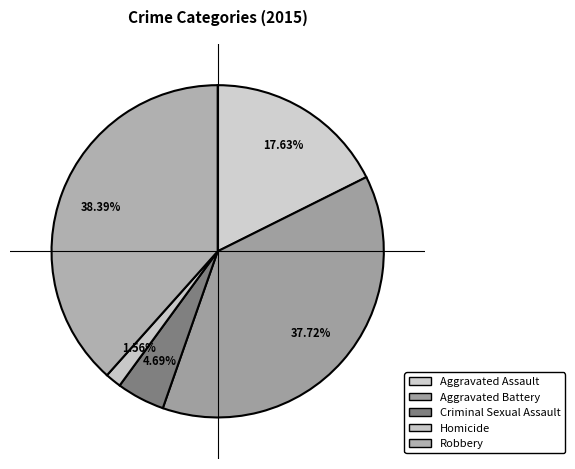

To the nearest percent, what is the difference between the largest and smallest slice percentages?

37%